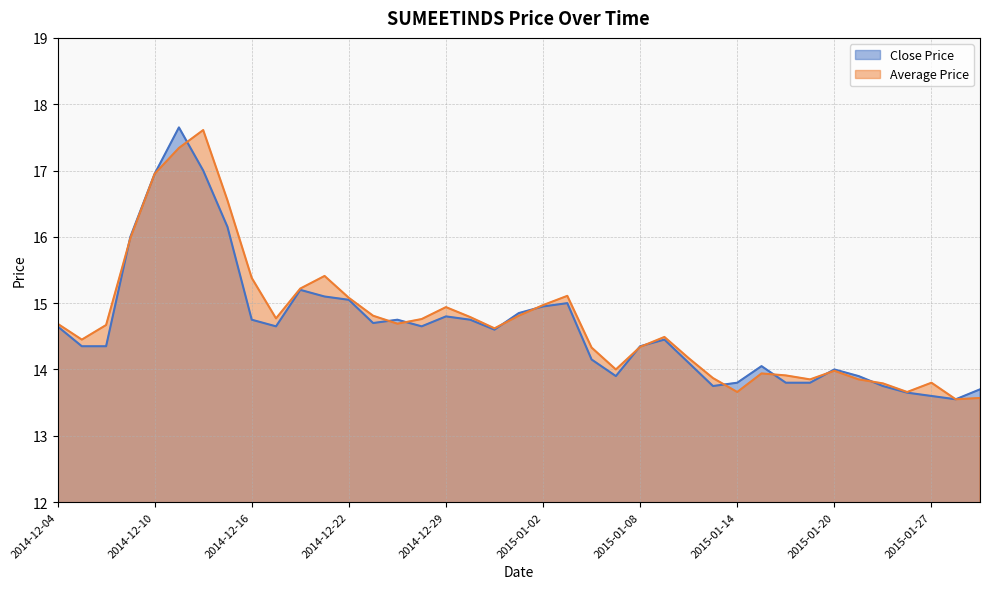

Where is Average Price nearest to the value 15?

2015-01-02